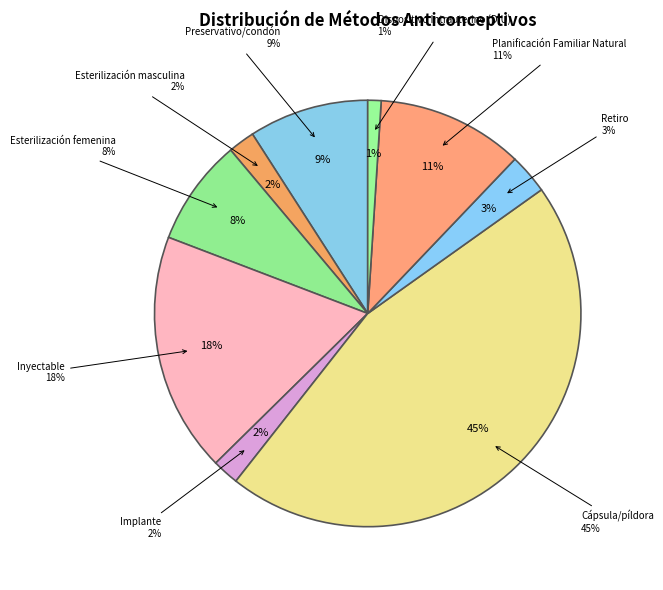

Which slice is the smallest?

Dispositivo Intrauterino (DIU)